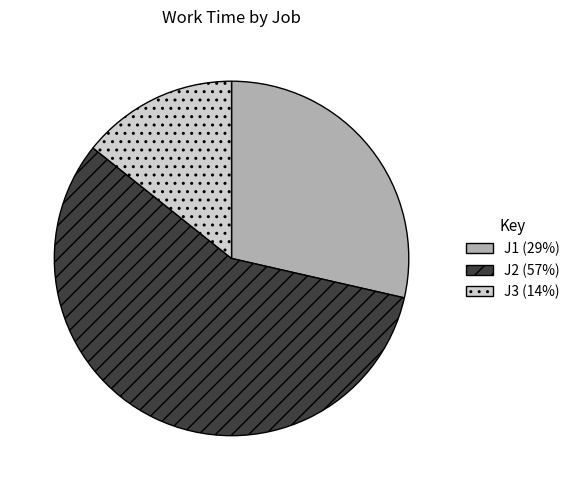

Do J2 and J1 together represent more than half of the pie?

Yes